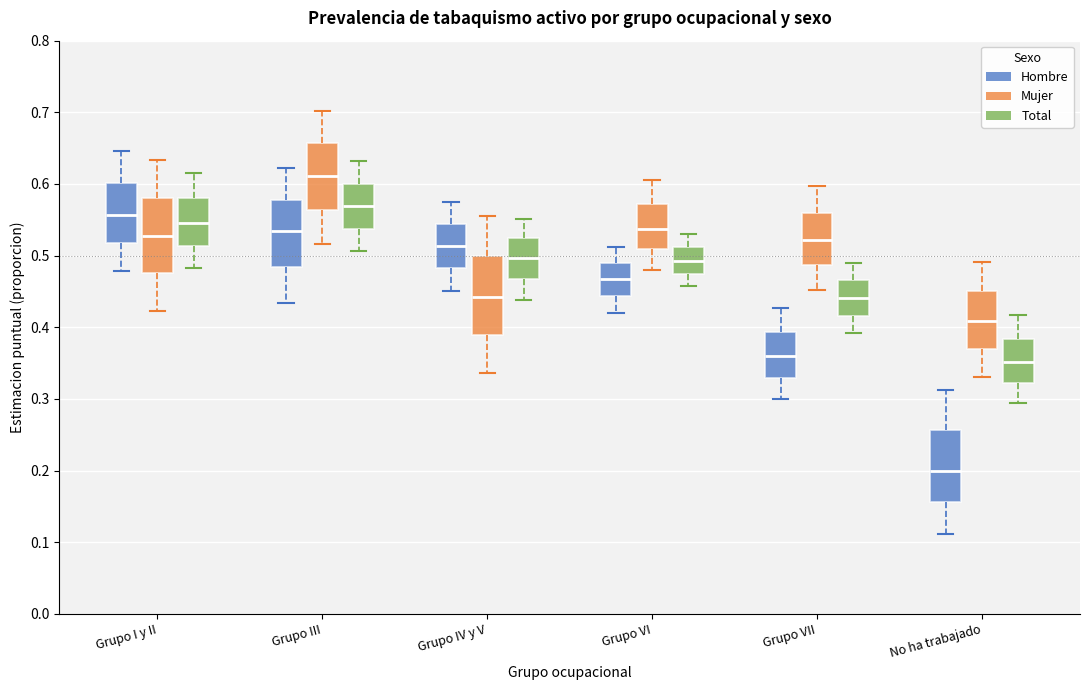

Reading left to right, read every box against the y-axis: the position of its median line, the range the box covers, and the ends of its whiskers. The values are not printed on the chart, so give them approximately, as read against the axis.

Grupo I y II (Hombre): median 0.56, box 0.52 to 0.60, whiskers 0.48 to 0.65
Grupo I y II (Mujer): median 0.53, box 0.48 to 0.58, whiskers 0.42 to 0.63
Grupo I y II (Total): median 0.54, box 0.51 to 0.58, whiskers 0.48 to 0.61
Grupo III (Hombre): median 0.53, box 0.48 to 0.58, whiskers 0.43 to 0.62
Grupo III (Mujer): median 0.61, box 0.56 to 0.66, whiskers 0.52 to 0.70
Grupo III (Total): median 0.57, box 0.54 to 0.60, whiskers 0.51 to 0.63
Grupo IV y V (Hombre): median 0.51, box 0.48 to 0.54, whiskers 0.45 to 0.57
Grupo IV y V (Mujer): median 0.44, box 0.39 to 0.50, whiskers 0.34 to 0.56
Grupo IV y V (Total): median 0.50, box 0.47 to 0.52, whiskers 0.44 to 0.55
Grupo VI (Hombre): median 0.47, box 0.44 to 0.49, whiskers 0.42 to 0.51
Grupo VI (Mujer): median 0.54, box 0.51 to 0.57, whiskers 0.48 to 0.61
Grupo VI (Total): median 0.49, box 0.47 to 0.51, whiskers 0.46 to 0.53
Grupo VII (Hombre): median 0.36, box 0.33 to 0.39, whiskers 0.30 to 0.43
Grupo VII (Mujer): median 0.52, box 0.49 to 0.56, whiskers 0.45 to 0.60
Grupo VII (Total): median 0.44, box 0.42 to 0.47, whiskers 0.39 to 0.49
No ha trabajado (Hombre): median 0.20, box 0.16 to 0.26, whiskers 0.11 to 0.31
No ha trabajado (Mujer): median 0.41, box 0.37 to 0.45, whiskers 0.33 to 0.49
No ha trabajado (Total): median 0.35, box 0.32 to 0.38, whiskers 0.29 to 0.42